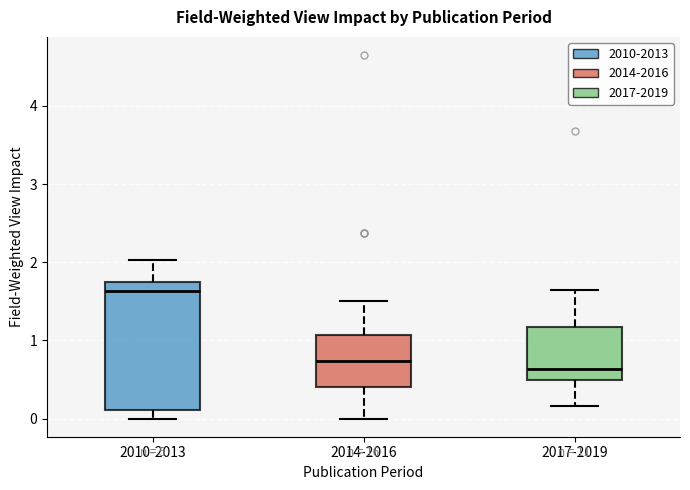

Reading left to right, read every box against the y-axis: the position of its median line, the range the box covers, and the ends of its whiskers. The values are not printed on the chart, so give them approximately, as read against the axis.

2010-2013: median 1.6, box 0.1 to 1.8, whiskers 0.0 to 2.0
2014-2016: median 0.7, box 0.4 to 1.1, whiskers 0.0 to 1.5
2017-2019: median 0.6, box 0.5 to 1.2, whiskers 0.2 to 1.7